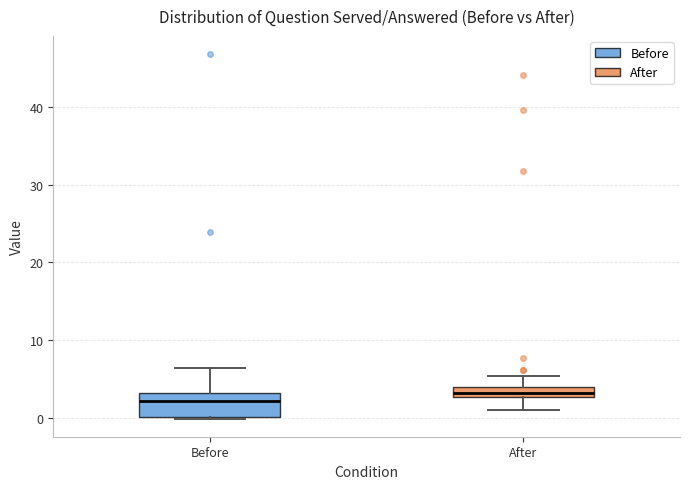

Comparing the boxes themselves (not the whiskers), which one is the tallest?

Before